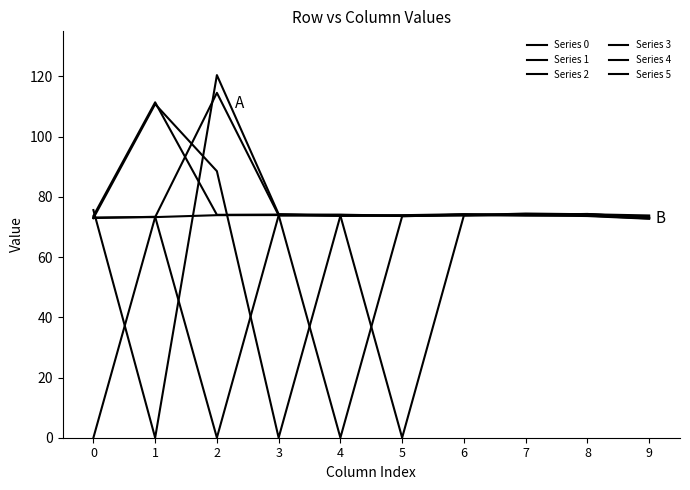

At which category is the sum across all series the highest?

2